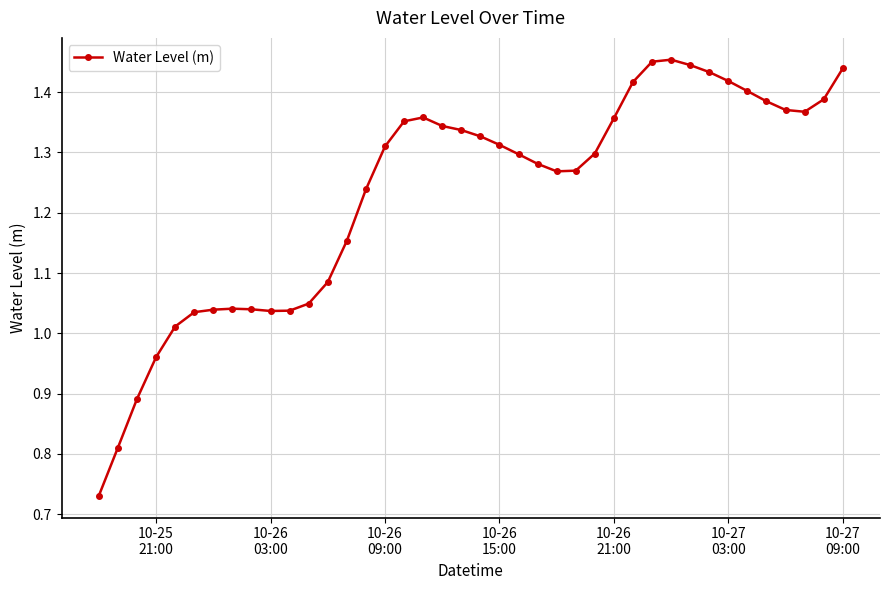

True or false: there are more than 1 points higher than both neighbors.

True